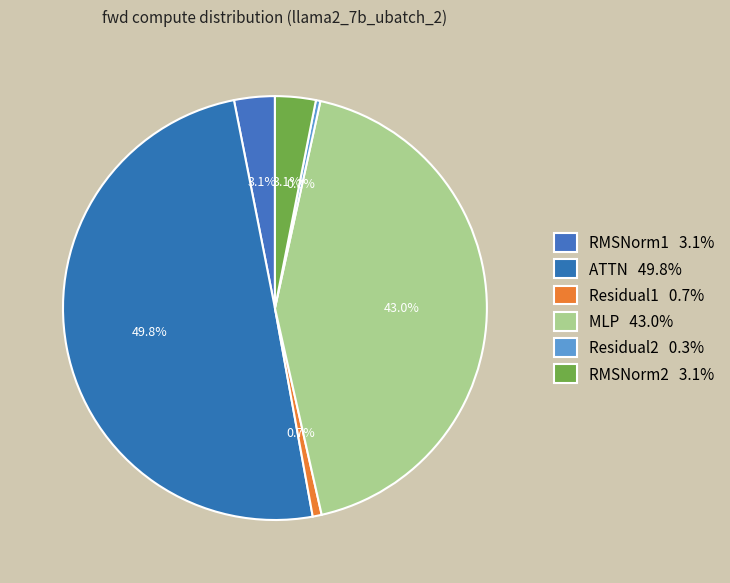

Count the number of slices in the pie.

6